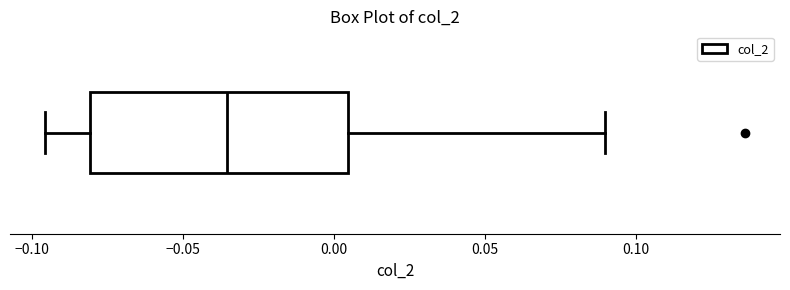

Transcribe this box plot: give where the median line is, the range the box spans, and where the two whiskers end, as read against the x-axis. The values are not printed on the chart, so give them approximately, as read against the axis.

median -0.035, box -0.080 to 0.005, whiskers -0.095 to 0.090